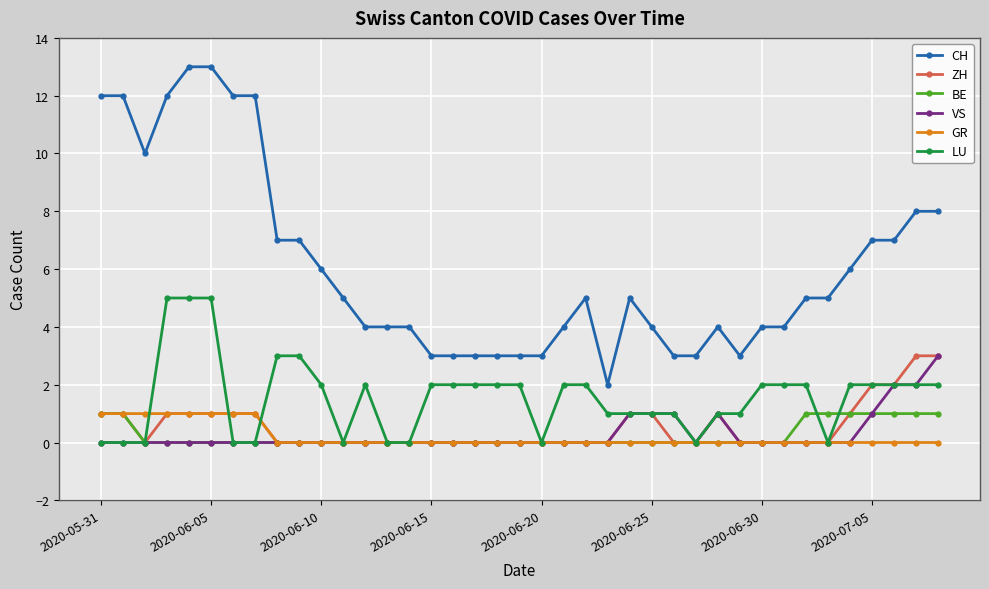

Reading left to right, what are all the values shown in this chart?

CH: 12	12	10	12	13	13	12	12	7	7	6	5	4	4	4	3	3	3	3	3	3	4	5	2	5	4	3	3	4	3	4	4	5	5	6	7	7	8	8
ZH: 1	1	0	1	1	1	1	1	0	0	0	0	0	0	0	0	0	0	0	0	0	0	0	0	1	1	0	0	1	0	0	0	0	0	1	2	2	3	3
BE: 1	1	0	0	0	0	0	0	0	0	0	0	0	0	0	0	0	0	0	0	0	0	0	0	0	0	0	0	0	0	0	0	1	1	1	1	1	1	1
VS: 0	0	0	0	0	0	0	0	0	0	0	0	0	0	0	0	0	0	0	0	0	0	0	0	1	1	1	0	1	0	0	0	0	0	0	1	2	2	3
GR: 1	1	1	1	1	1	1	1	0	0	0	0	0	0	0	0	0	0	0	0	0	0	0	0	0	0	0	0	0	0	0	0	0	0	0	0	0	0	0
LU: 0	0	0	5	5	5	0	0	3	3	2	0	2	0	0	2	2	2	2	2	0	2	2	1	1	1	1	0	1	1	2	2	2	0	2	2	2	2	2